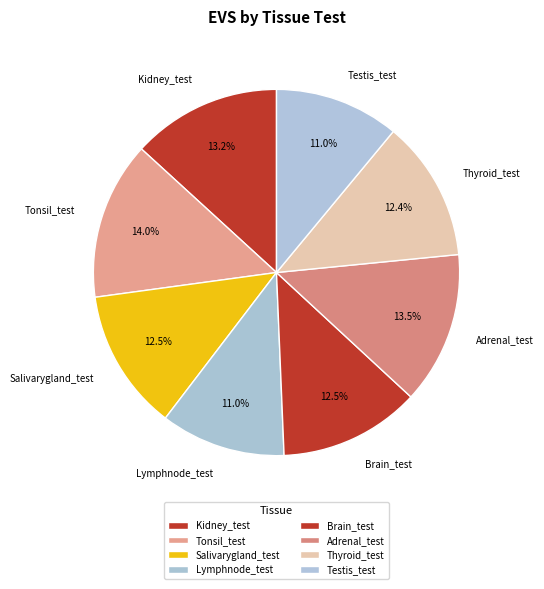

To the nearest percent, what is the average slice percentage?

12%